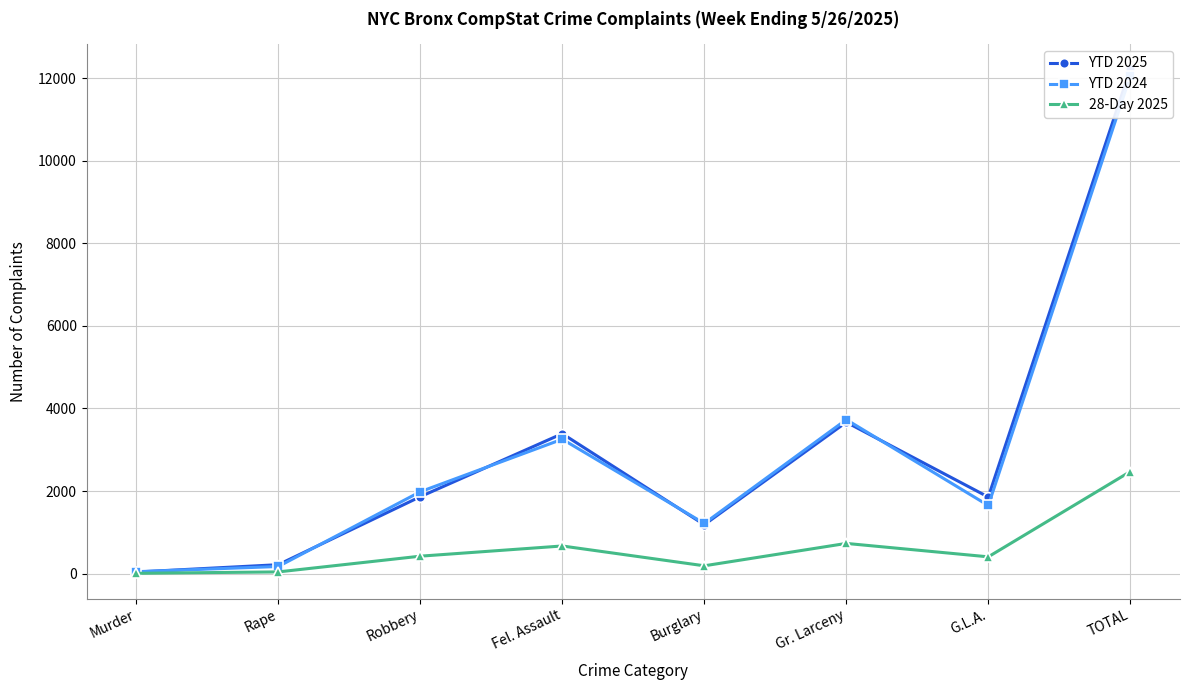

What is the approximate value of 28-Day 2025 at Gr. Larceny, to the nearest 10?

730